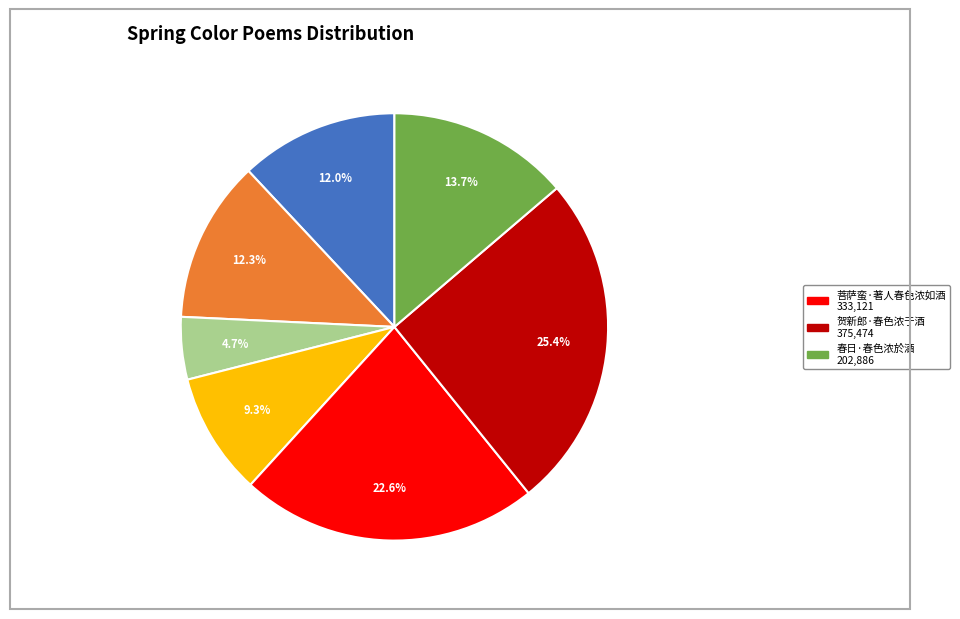

Is there any slice that represents more than half of the pie?

No